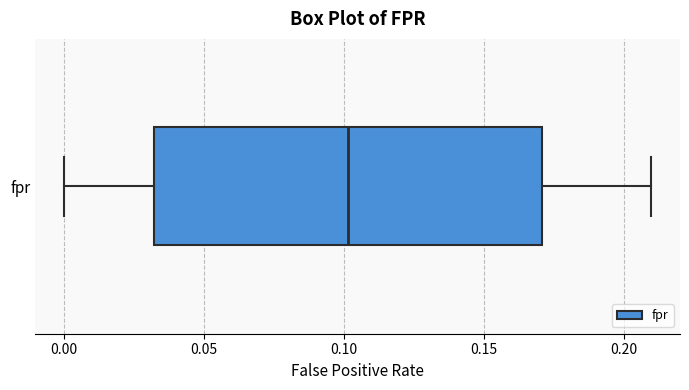

Where does the left whisker of the box for fpr end on the x-axis? The values are not printed on the chart, so give them approximately, as read against the axis.

0.00